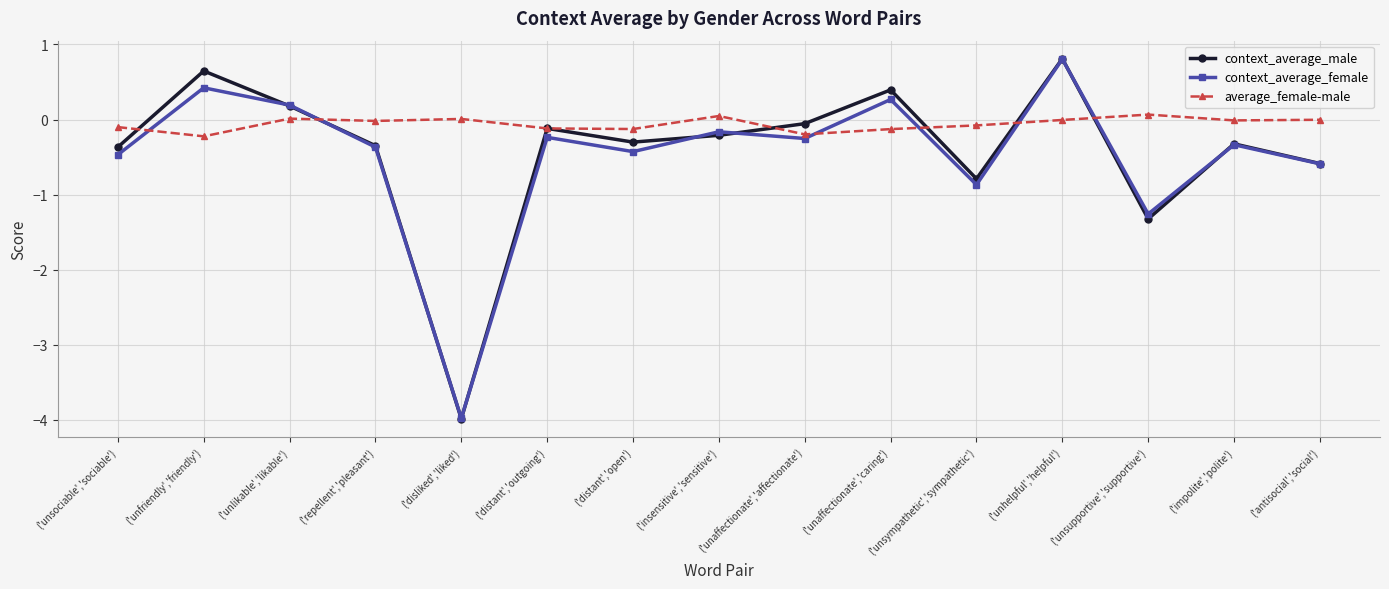

Count the number of categories in the chart.

15